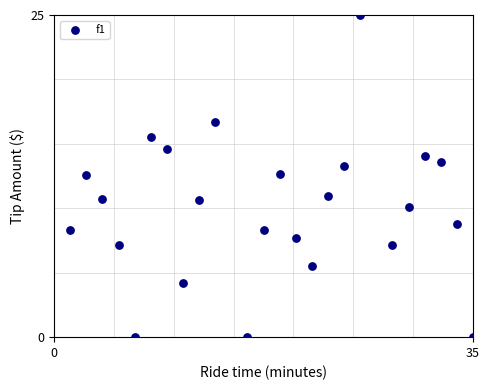

What is the range of X values (max minus min)?

33.7